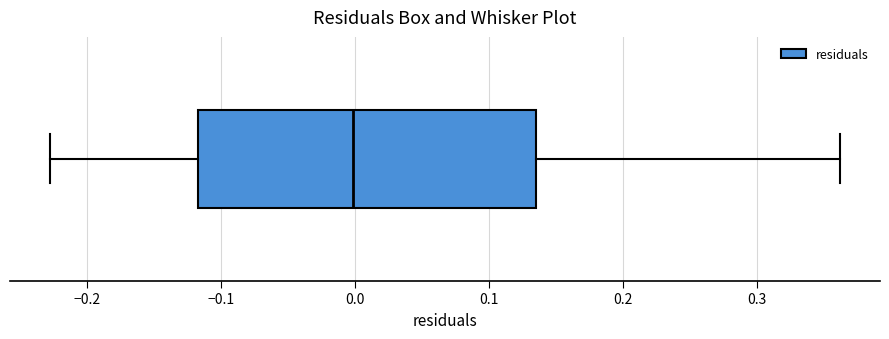

Transcribe this box plot: give where the median line is, the range the box spans, and where the two whiskers end, as read against the x-axis. The values are not printed on the chart, so give them approximately, as read against the axis.

median 0.00, box -0.12 to 0.13, whiskers -0.23 to 0.36